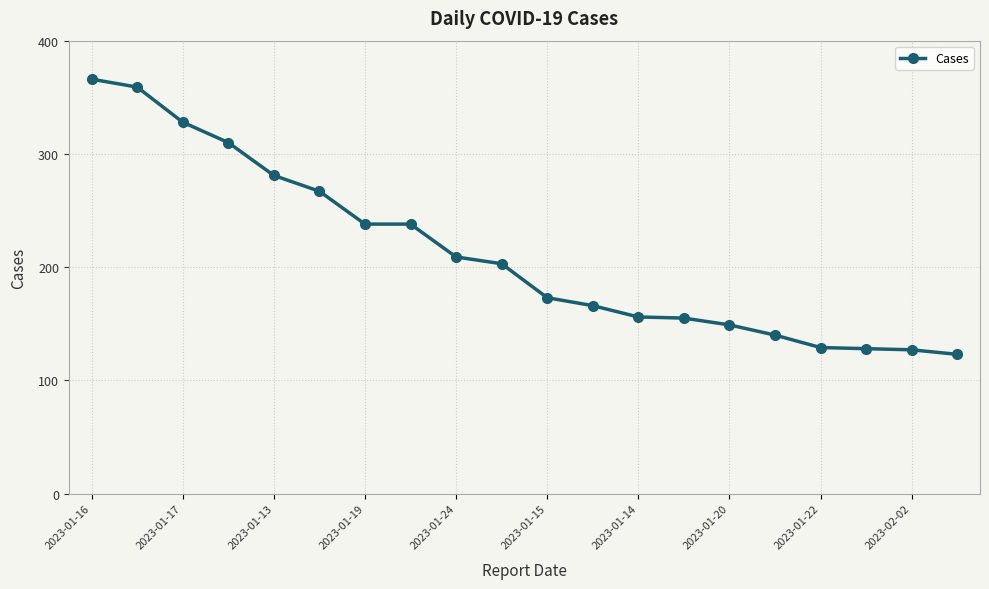

What is the value of the 1st point from the left?

366